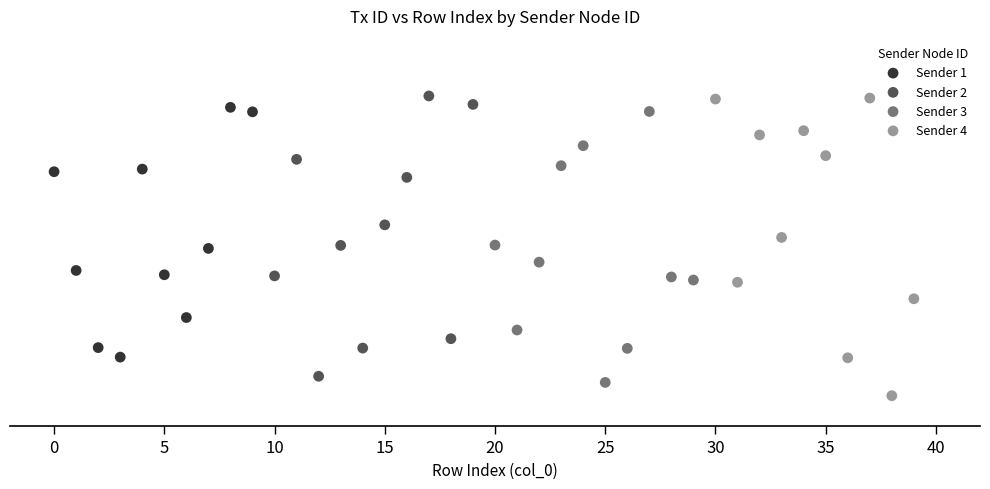

Which series reaches the minimum Y coordinate?

Sender 4